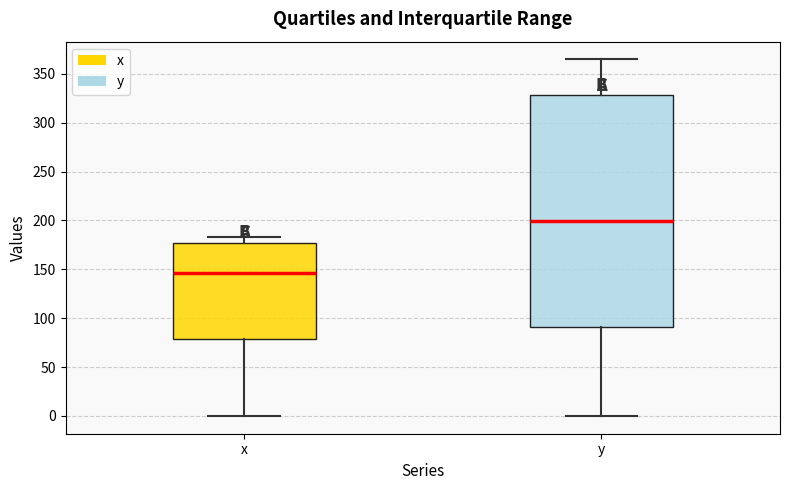

Reading left to right, transcribe this box plot: for each box, give where its median line is, the range the box spans, and where its two whiskers end, as read against the y-axis. The values are not printed on the chart, so give them approximately, as read against the axis.

x: median 145, box 80 to 175, whiskers 0 to 185
y: median 200, box 90 to 330, whiskers 0 to 365